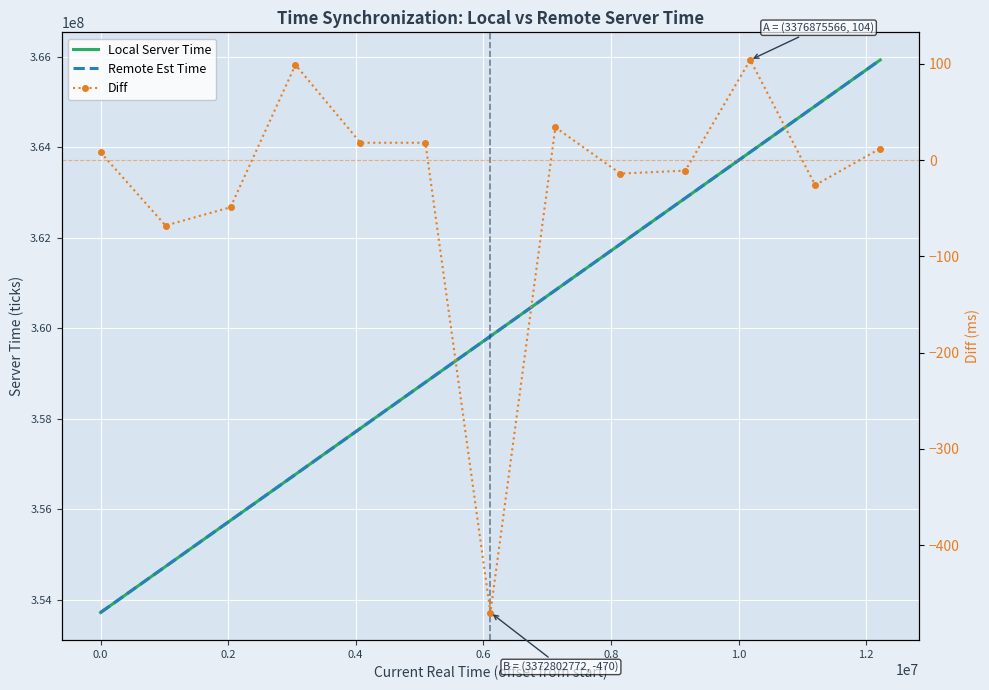

How many interior local valleys does the Diff series have?

4